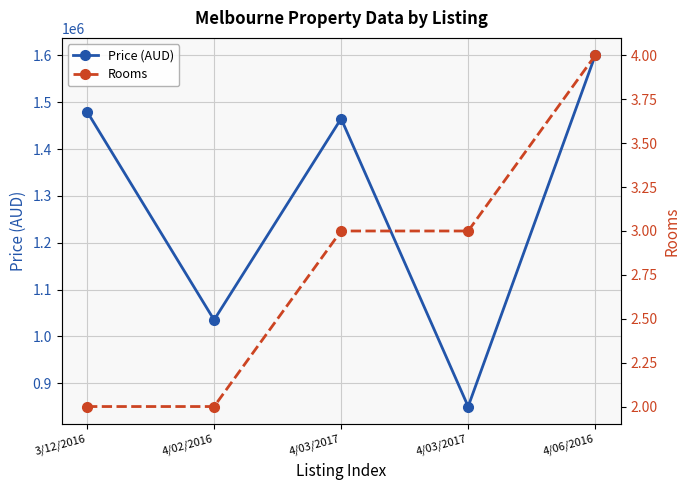

Where is Price (AUD) nearest to the value 1225000?

4/02/2016